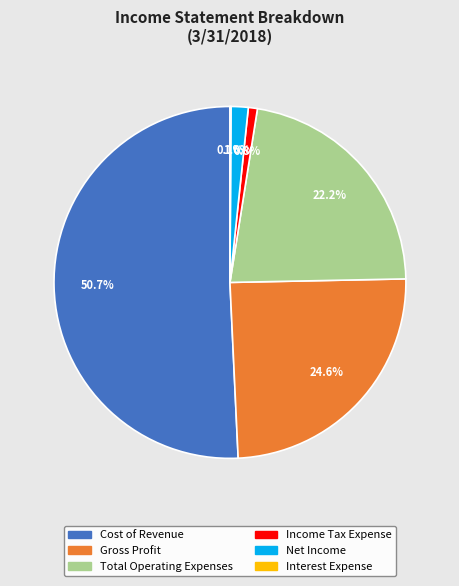

True or false: Income Tax Expense accounts for 11% of the total.

False